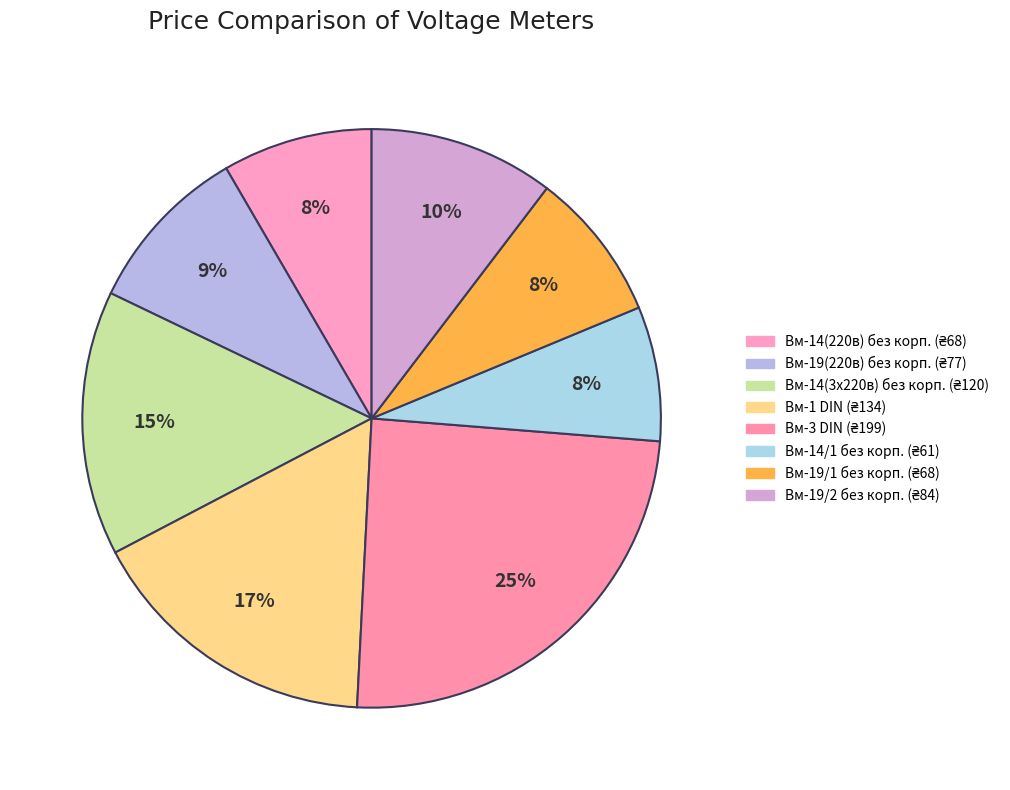

Which slice is the largest?

Вм-3 трьохфазний DIN